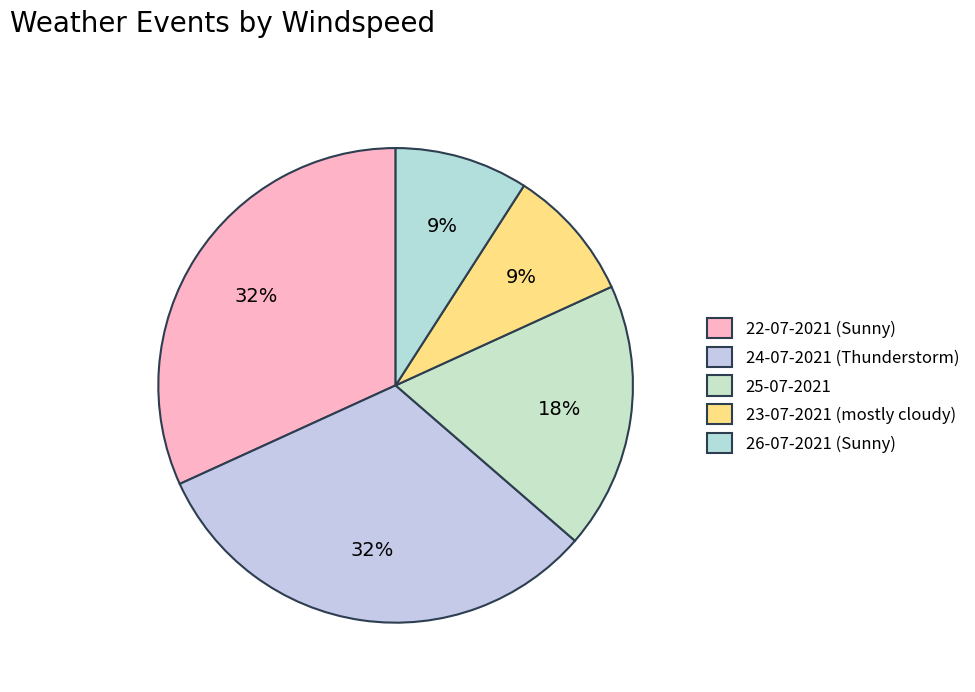

To the nearest percent, what is the difference between the largest and smallest slice percentages?

23%